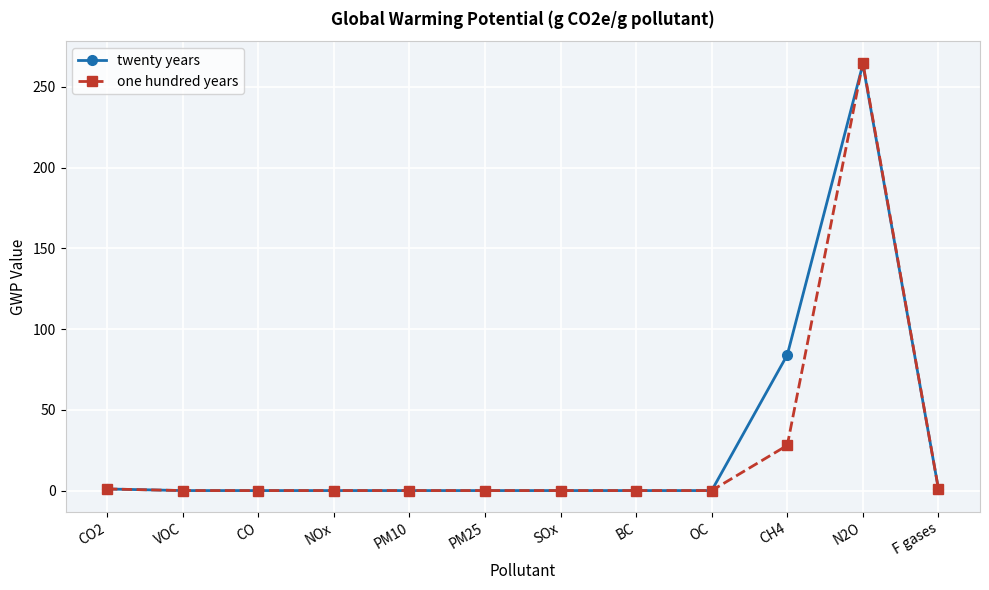

What value does the one hundred years series have at F gases?

1